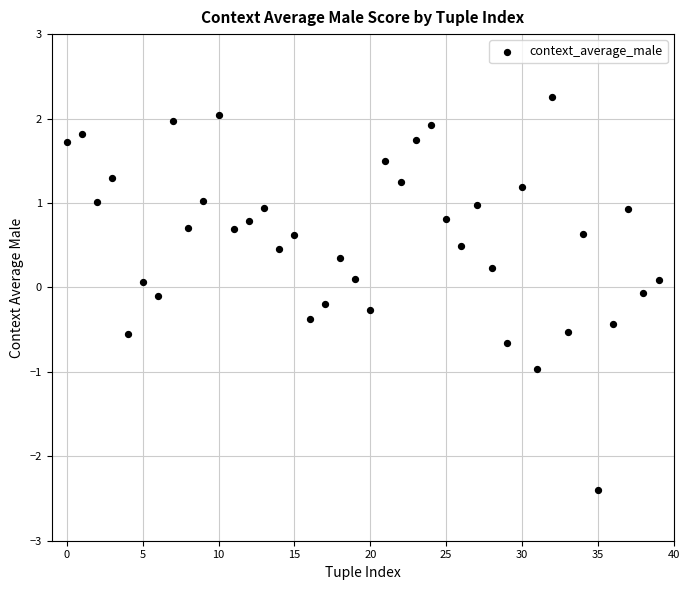

What is the range of Y values (max minus min)?

4.7